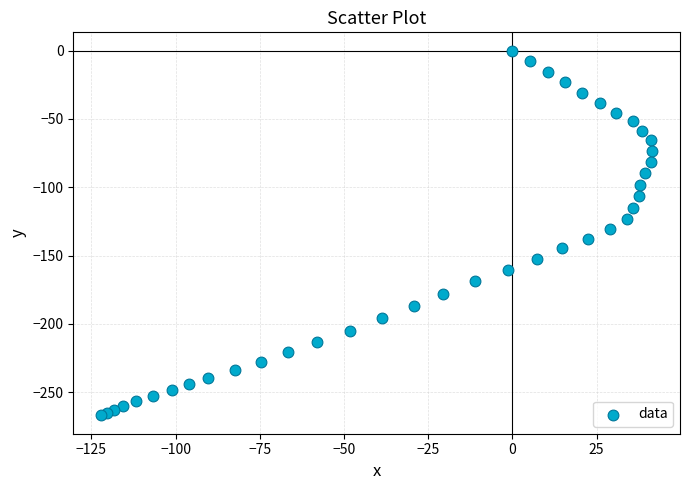

What is the range of X values (max minus min)?

163.8